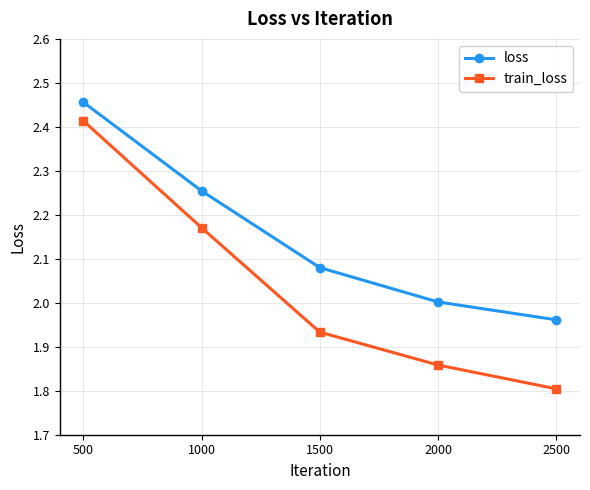

Between 1000 and 2500, which series saw the biggest shift?

train_loss